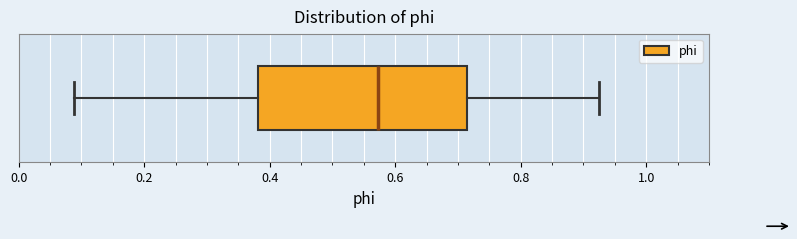

Where does the median line of the box sit on the x-axis? The values are not printed on the chart, so give them approximately, as read against the axis.

0.58